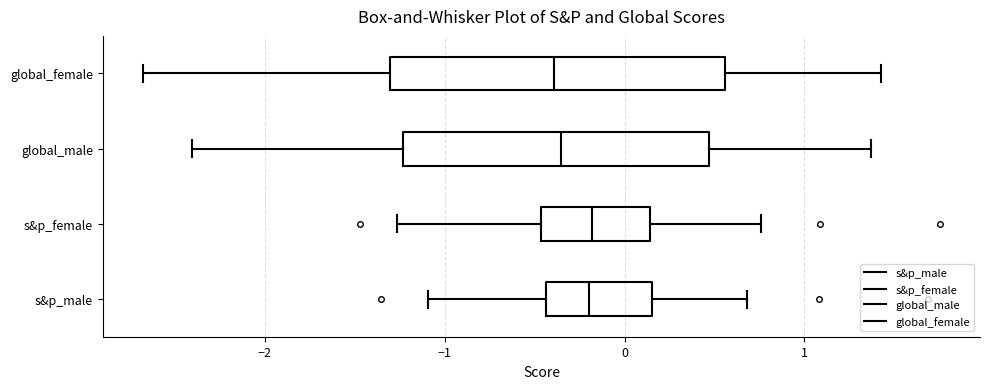

Reading bottom to top, transcribe this box plot: for each box, give where its median line is, the range the box spans, and where its two whiskers end, as read against the x-axis. The values are not printed on the chart, so give them approximately, as read against the axis.

s&p_male: median -0.2, box -0.4 to 0.2, whiskers -1.1 to 0.7
s&p_female: median -0.2, box -0.5 to 0.1, whiskers -1.3 to 0.8
global_male: median -0.4, box -1.2 to 0.5, whiskers -2.4 to 1.4
global_female: median -0.4, box -1.3 to 0.6, whiskers -2.7 to 1.4